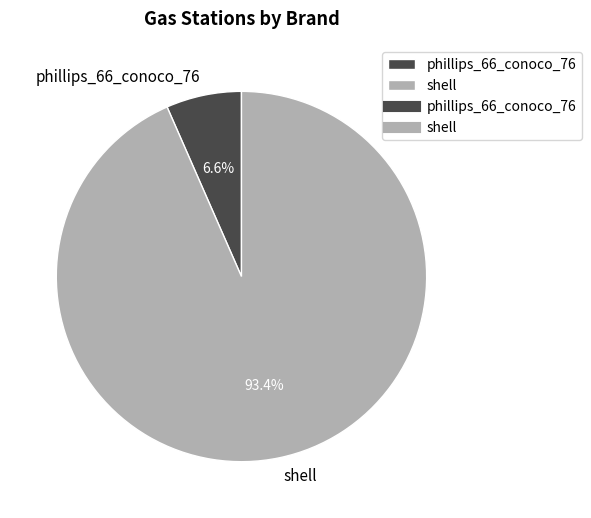

Is it true that phillips_66_conoco_76 is 18% of the pie?

False